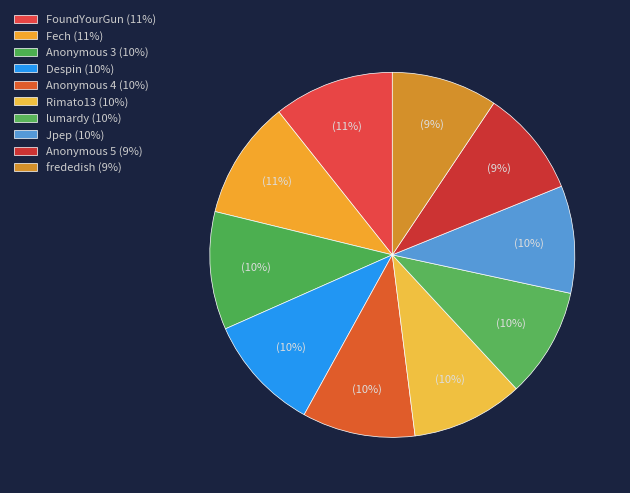

Which category has the smallest portion of the pie?

frededish